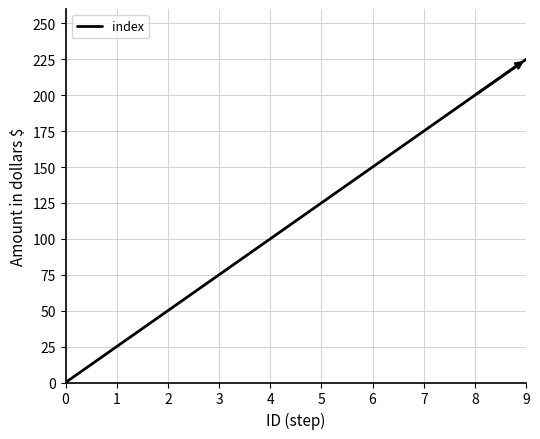

Rank the categories by value from lowest to highest.

0, 1, 2, 3, 4, 5, 6, 7, 8, 9